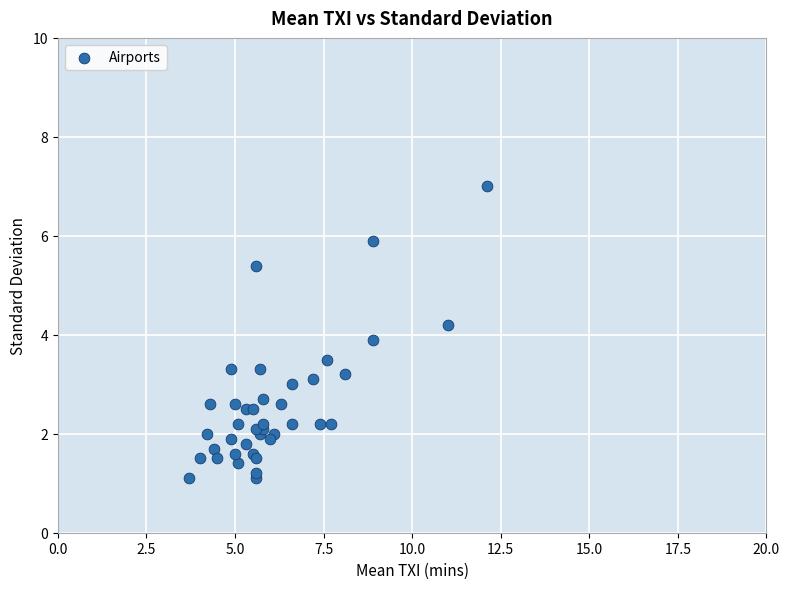

What Y value in the scatter plot is closest to 4?

3.9